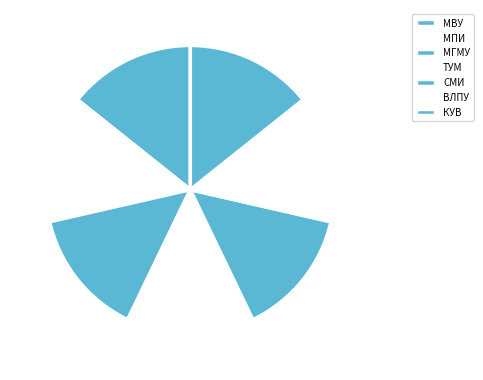

Does any single category account for the majority?

No